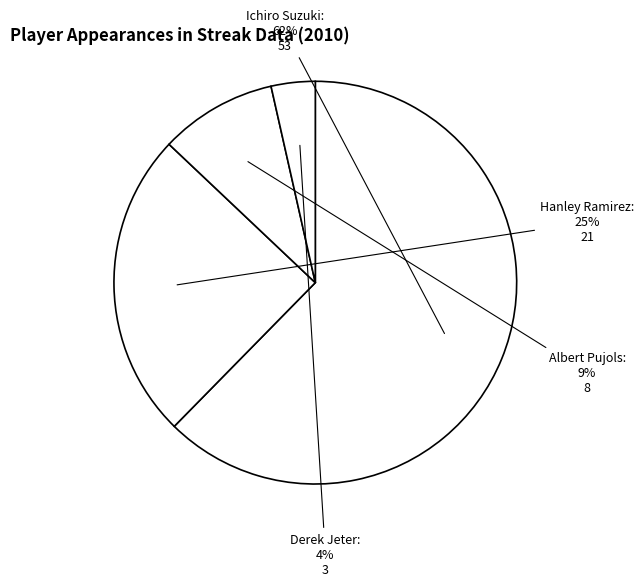

Is the sum of Ichiro Suzuki and Albert Pujols greater than half?

Yes